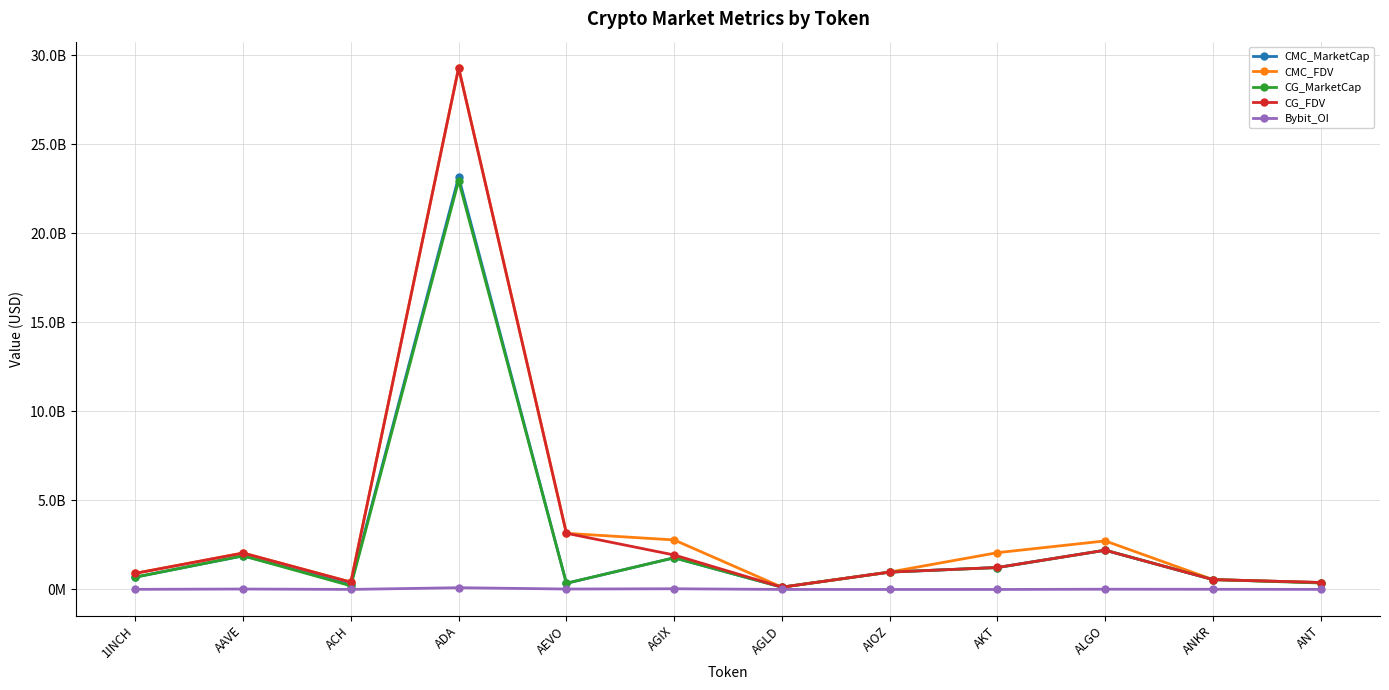

What is the label of the 1st point from the right?

ANT